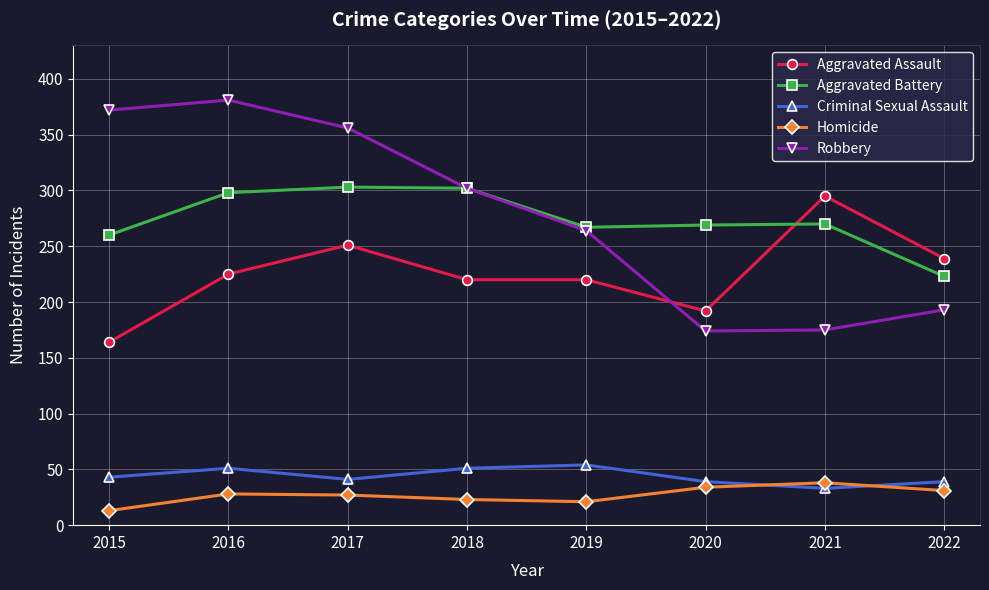

At 2016, list the series in order from smallest to largest.

Homicide, Criminal Sexual Assault, Aggravated Assault, Aggravated Battery, Robbery